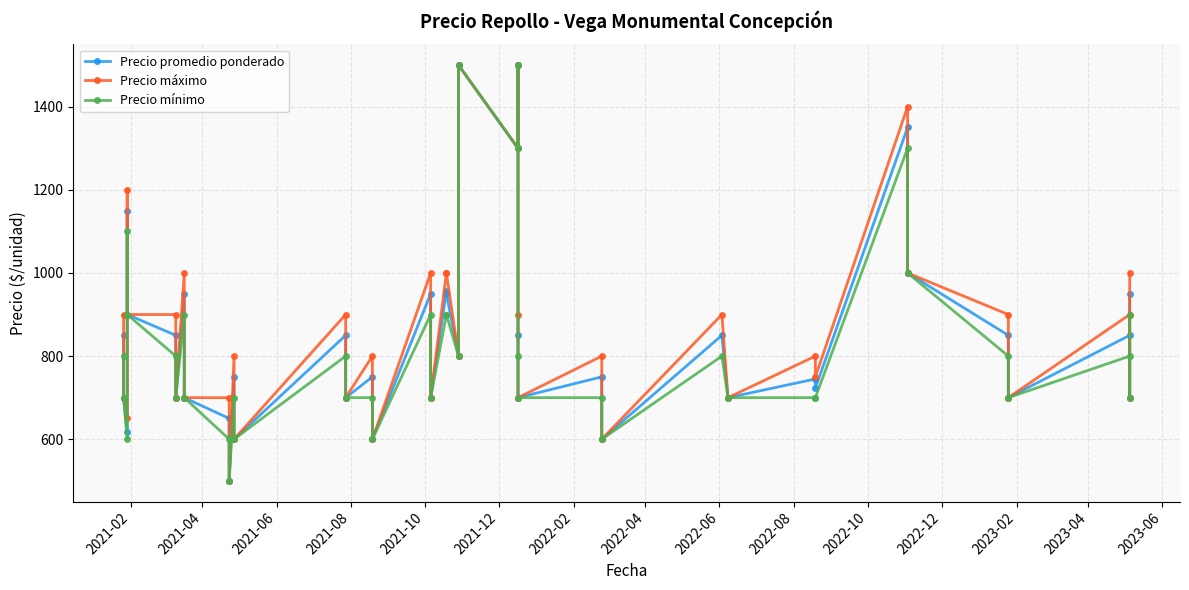

True or false: Precio promedio ponderado and Precio máximo cross at least once.

False